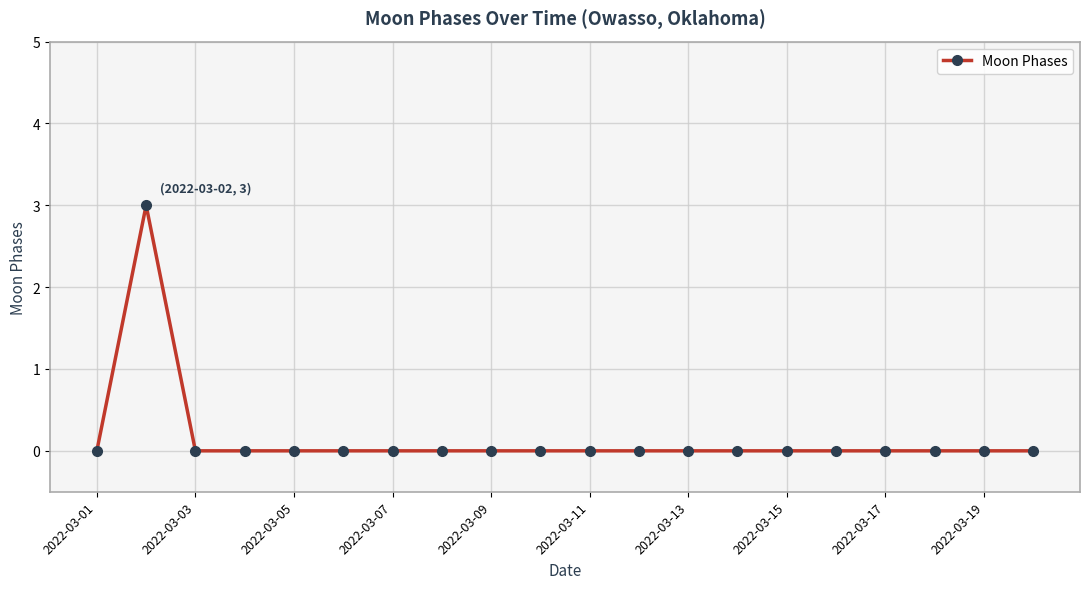

What is the greatest value displayed?

3